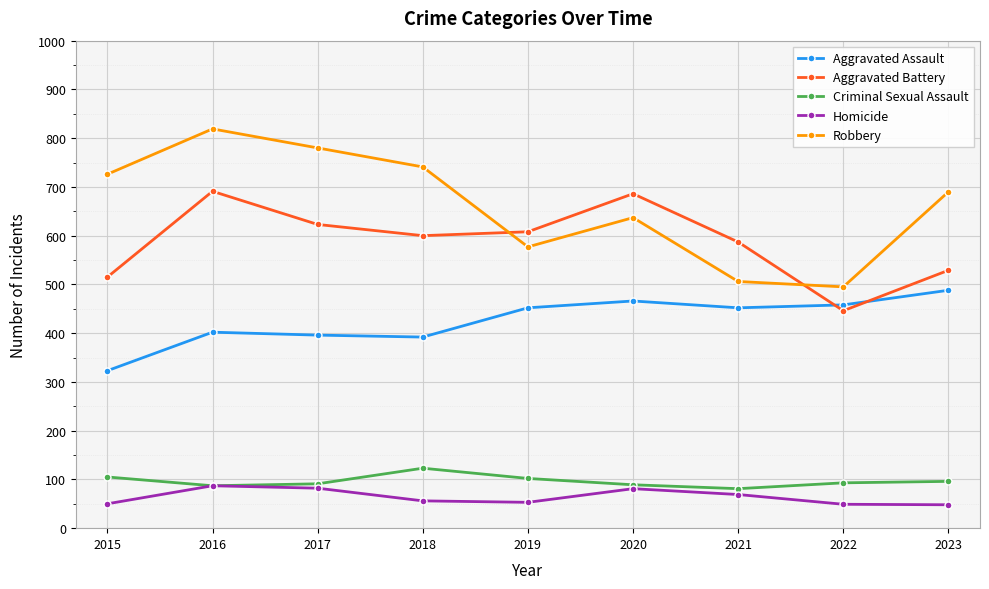

At which label does Criminal Sexual Assault reach its peak?

2018